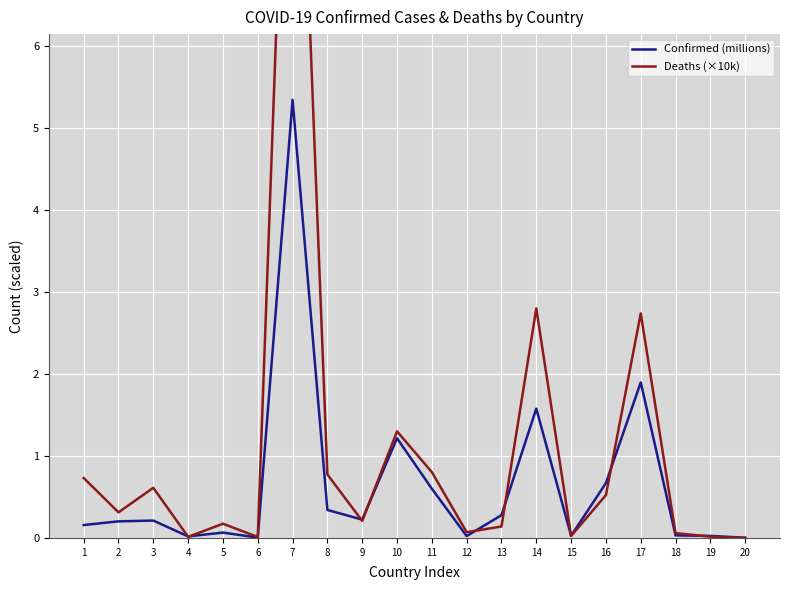

Where is Confirmed (millions) nearest to the value 2?

17